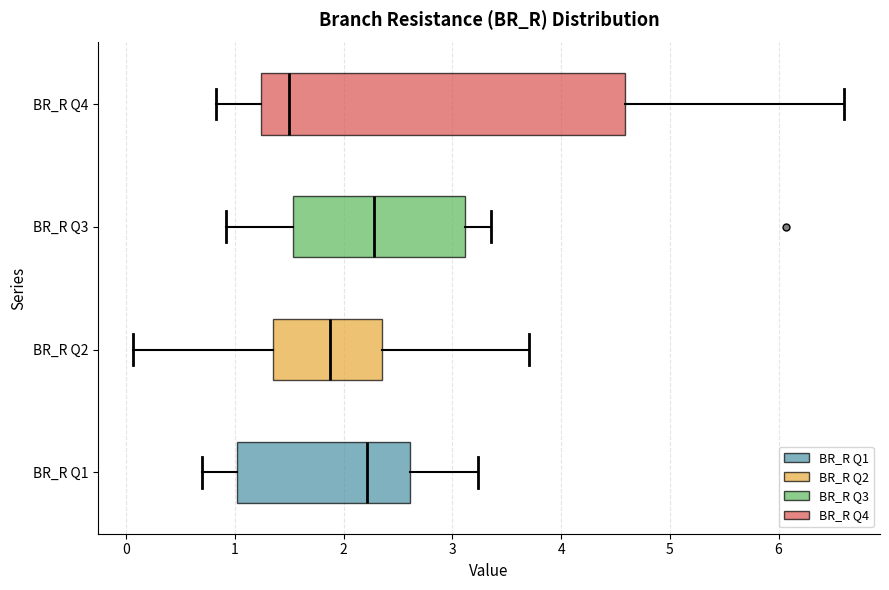

Where does the median line of the box for BR_R Q4 sit on the x-axis? The values are not printed on the chart, so give them approximately, as read against the axis.

1.5